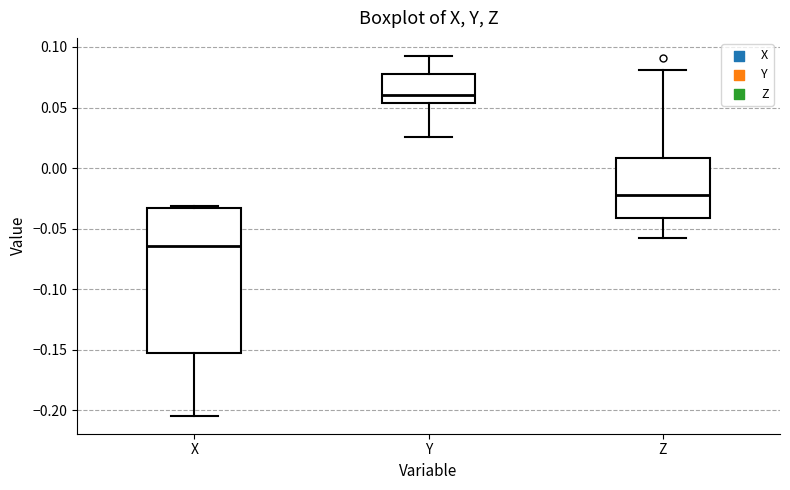

Reading left to right, transcribe this box plot: for each box, give where its median line is, the range the box spans, and where its two whiskers end, as read against the y-axis. The values are not printed on the chart, so give them approximately, as read against the axis.

X: median -0.065, box -0.155 to -0.035, whiskers -0.205 to -0.030
Y: median 0.060, box 0.055 to 0.080, whiskers 0.025 to 0.095
Z: median -0.020, box -0.040 to 0.010, whiskers -0.060 to 0.080